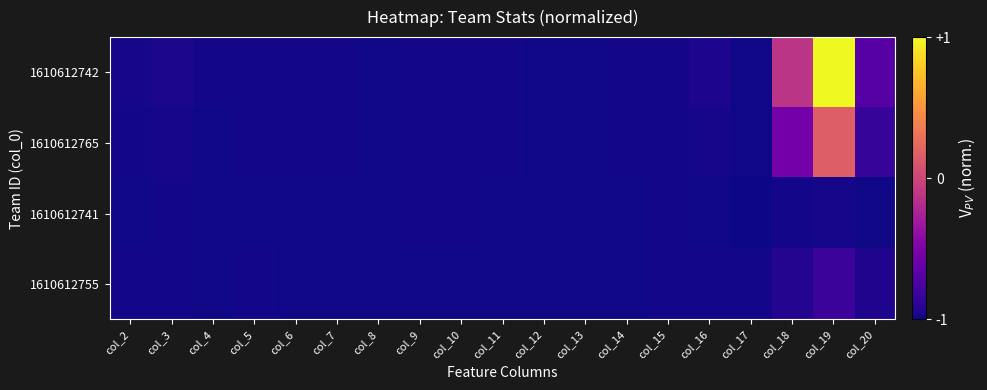

What is the total value across all series at col_16?

-3.9